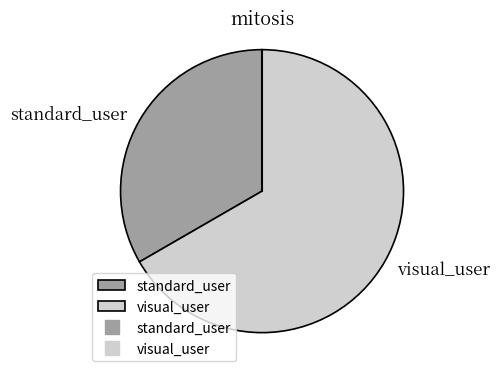

Combined, do standard_user and visual_user account for over 50%?

Yes